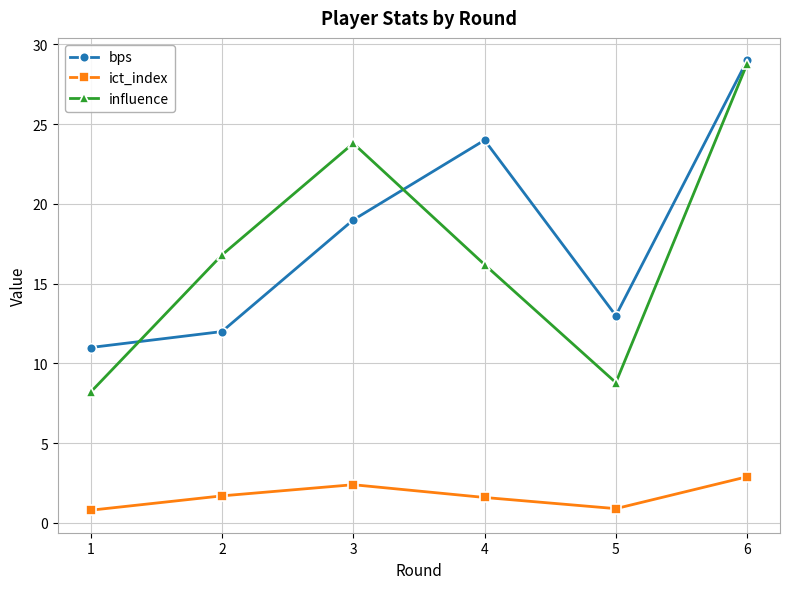

True or false: bps has more than 2 interior local peaks.

False